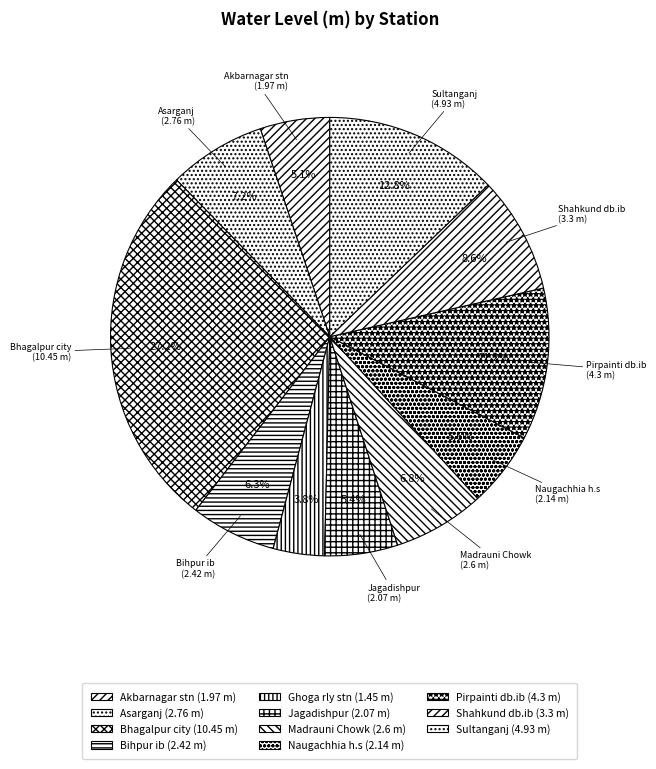

Does Jagadishpur account for over 50% of the chart?

No